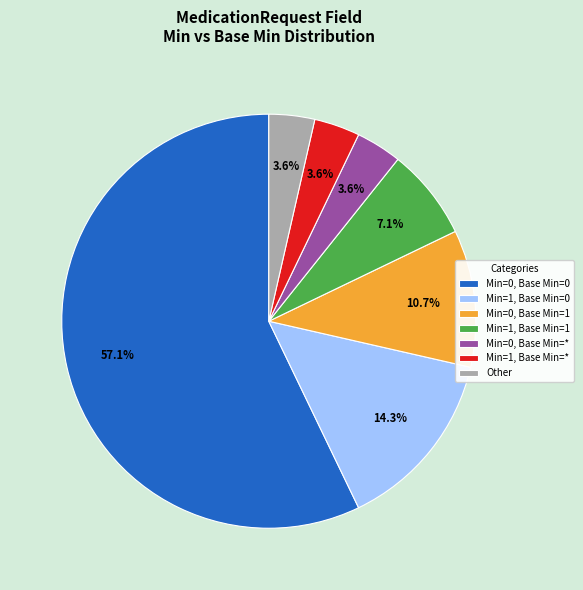

How much of the chart is everything except Min=0, Base Min=0?

42.9%